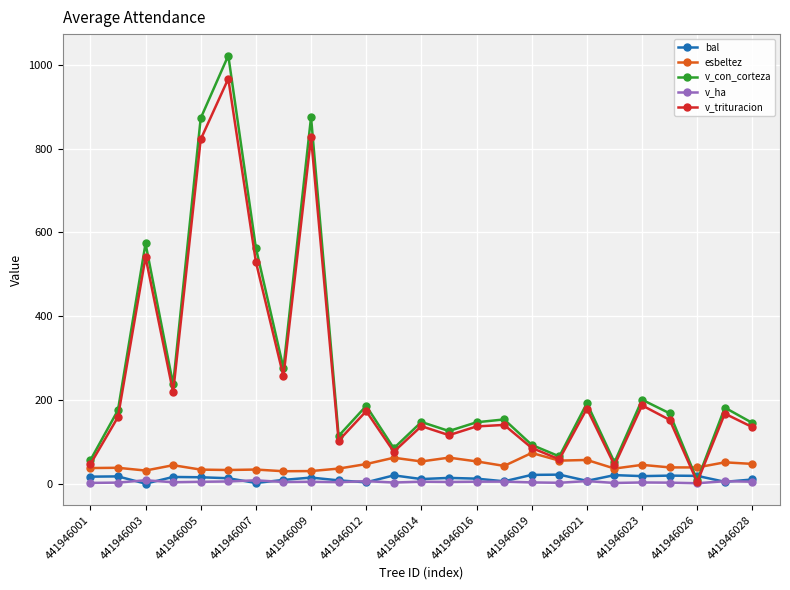

True or false: bal has more than 1 points higher than both neighbors.

True